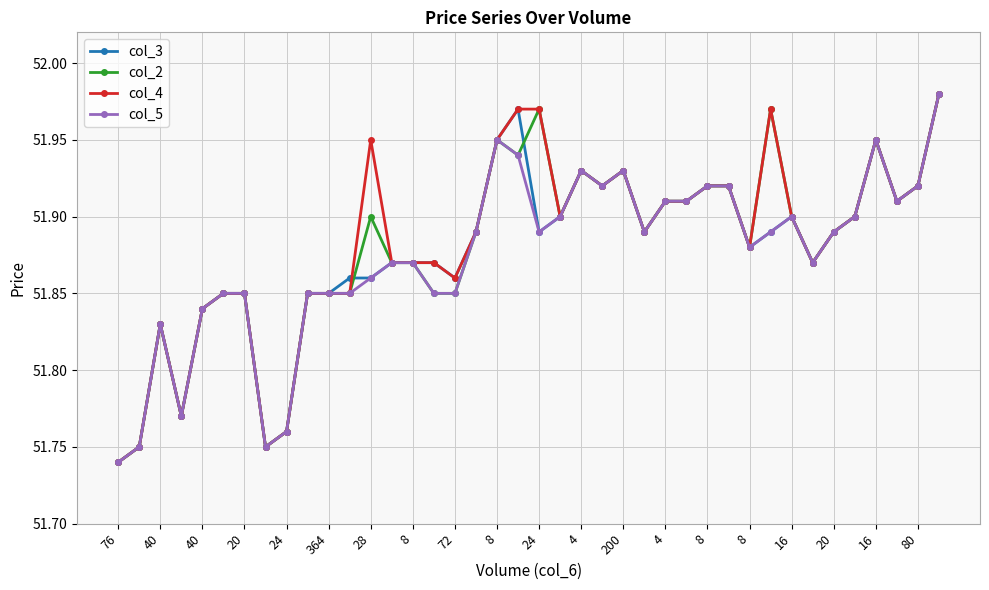

What is the difference between the second highest and minimum values in the col_3 series?

0.2